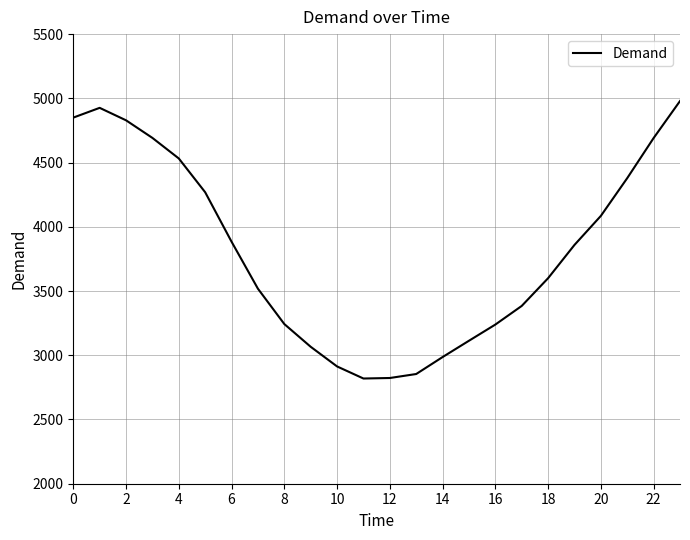

What is the minimum value shown in the chart?

2819